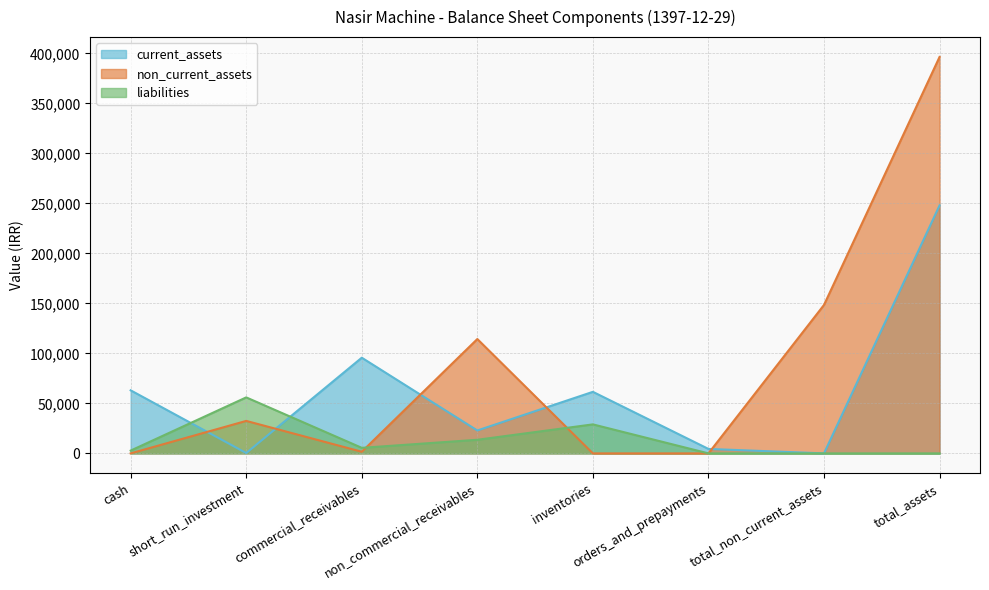

What is the sum of the non_current_assets values at short_run_investment and inventories?

32482